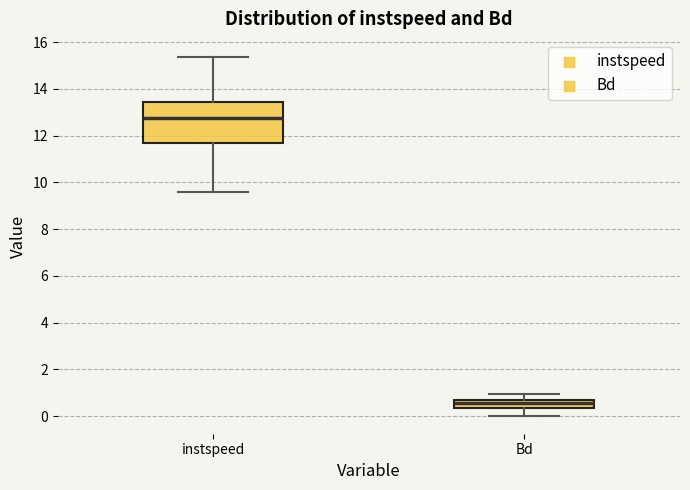

Reading left to right, read every box against the y-axis: the position of its median line, the range the box covers, and the ends of its whiskers. The values are not printed on the chart, so give them approximately, as read against the axis.

instspeed: median 12.8, box 11.6 to 13.4, whiskers 9.6 to 15.4
Bd: median 0.6, box 0.4 to 0.8, whiskers 0.0 to 1.0